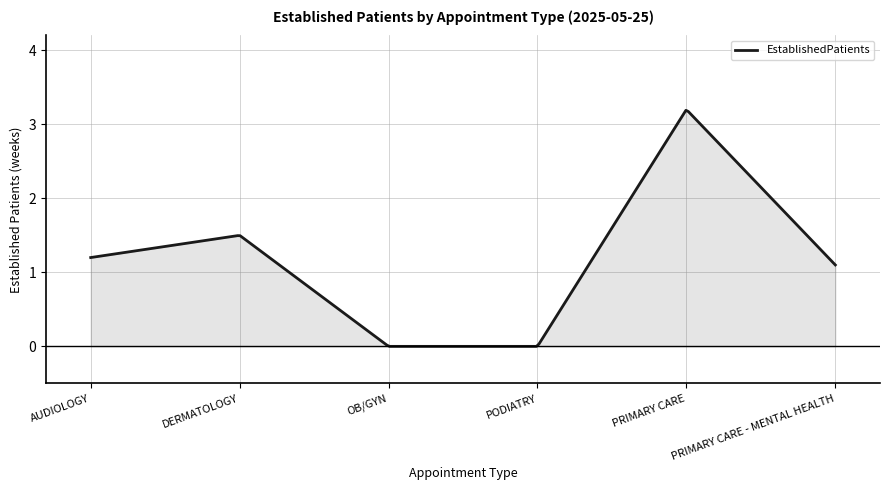

What is the difference between the maximum and minimum values?

3.2